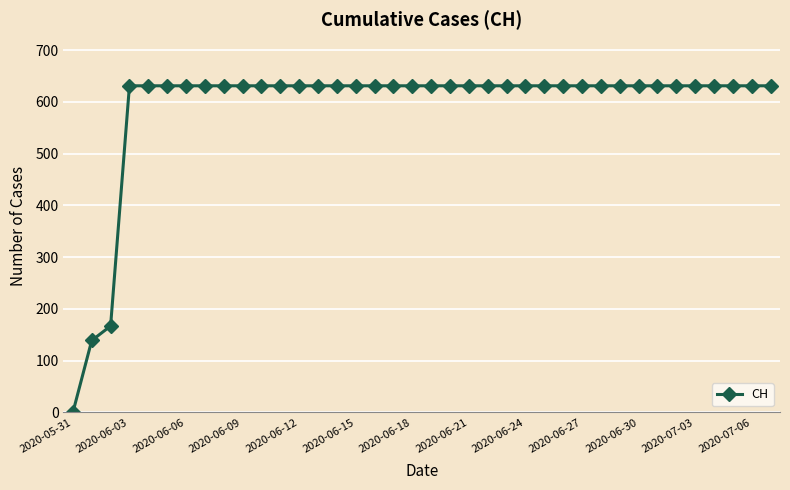

What is the average value?

589